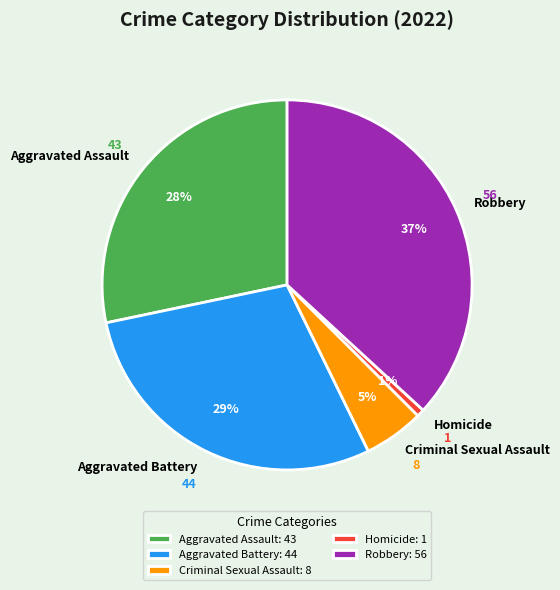

How many segments does this pie chart have?

5